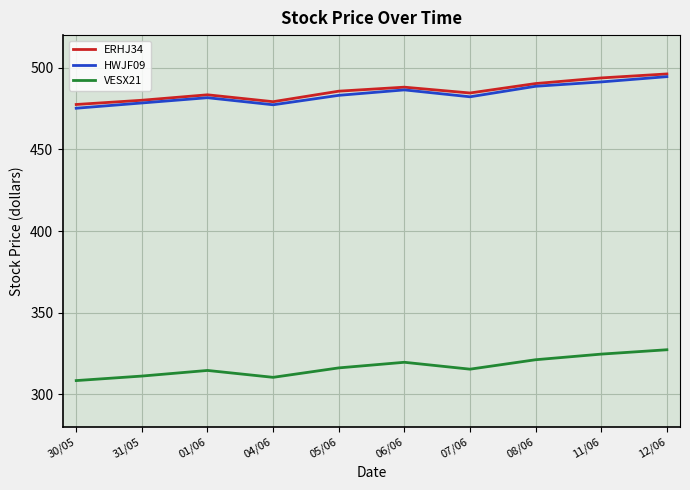

How many series are shown in this chart?

3